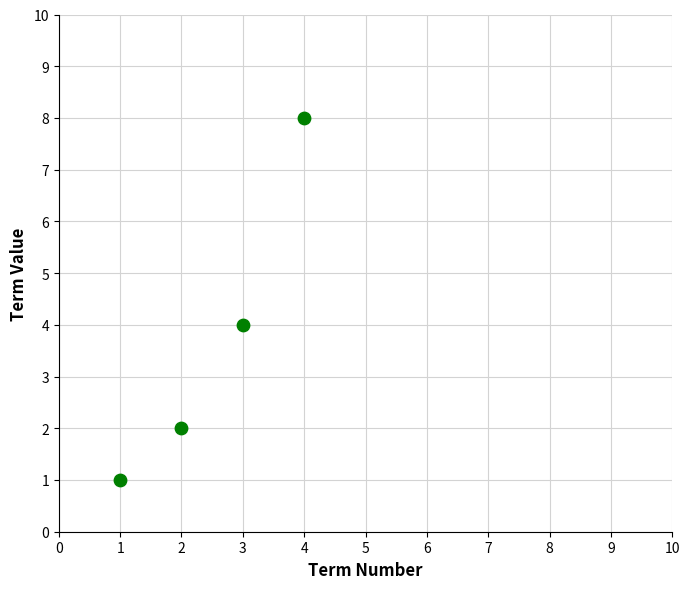

What is the range of Y values (max minus min)?

7